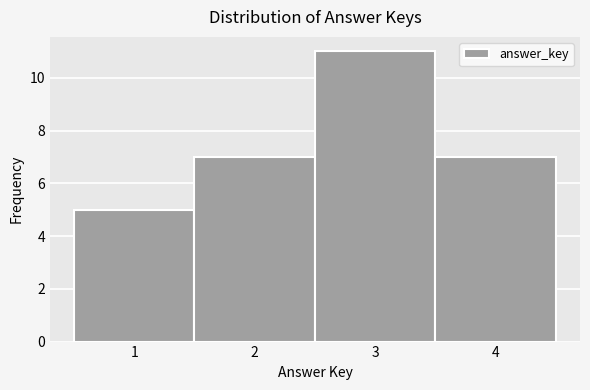

Which range on the x-axis has the tallest bar?

2.5 to 3.5